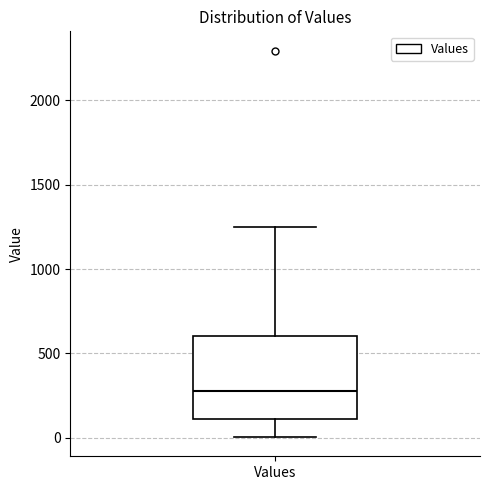

Read this box plot against the y-axis: the position of the median line, the range covered by the box, and the ends of both whiskers. The values are not printed on the chart, so give them approximately, as read against the axis.

median 300, box 100 to 600, whiskers 0 to 1250